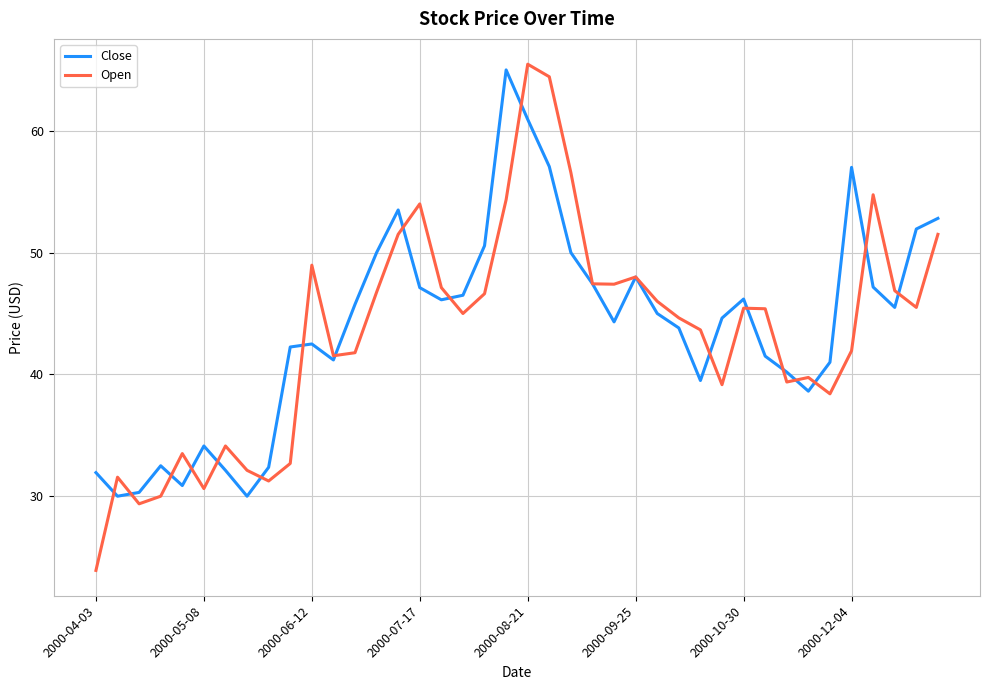

What is the maximum value for Open?

65.5